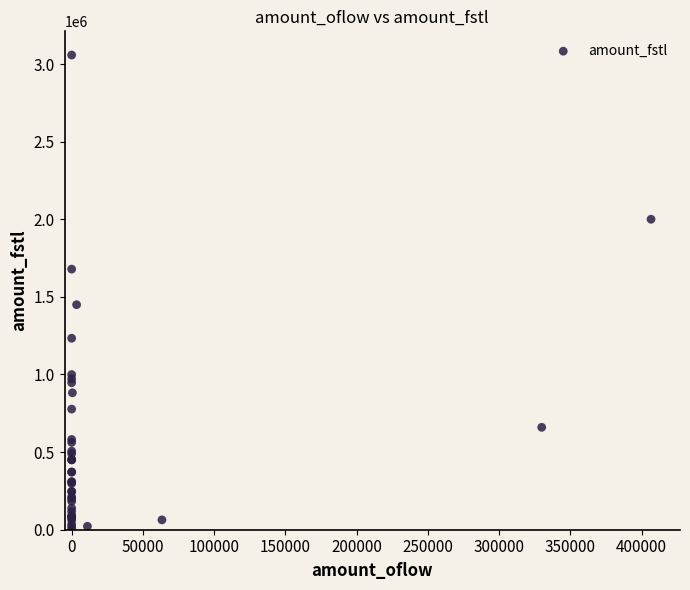

What Y value in the scatter plot is closest to 1529599?

1449630